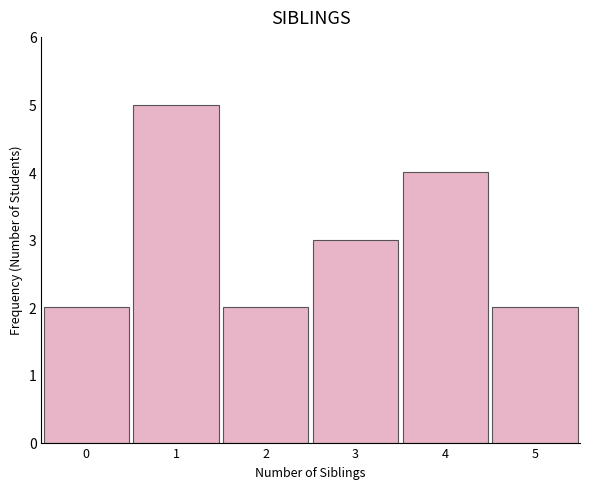

Reading right to left, transcribe all the data shown in this chart.

5=2	4=4	3=3	2=2	1=5	0=2